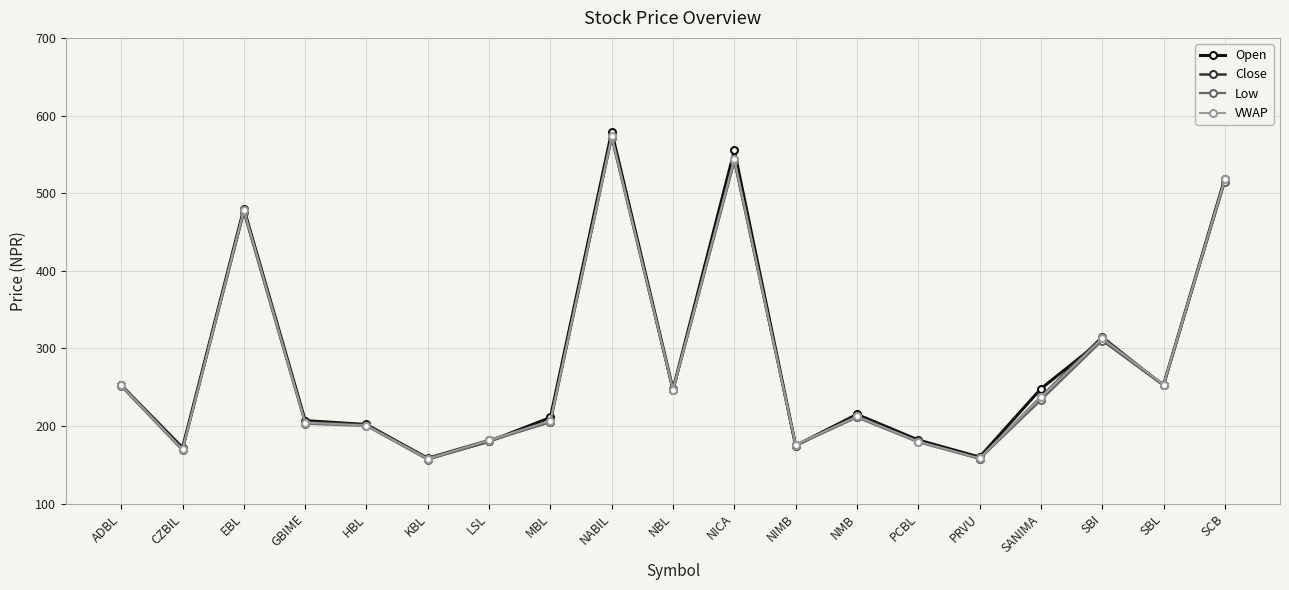

What is the maximum value for Close?

571.8